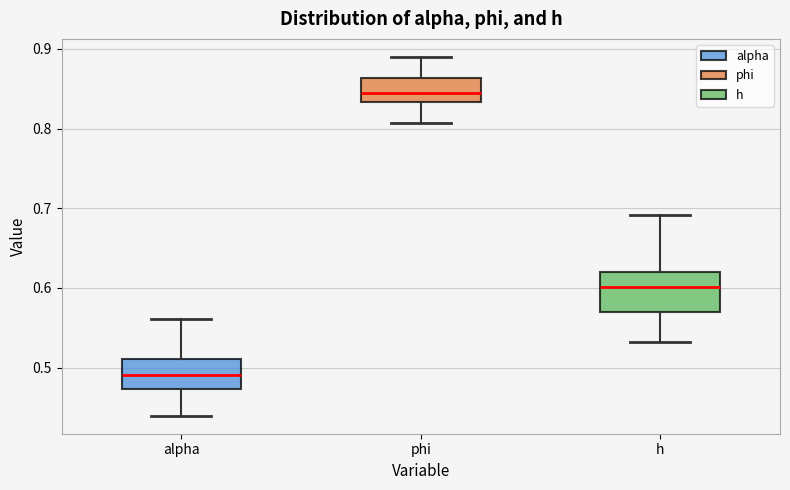

Where does the median line of the box for alpha sit on the y-axis? The values are not printed on the chart, so give them approximately, as read against the axis.

0.49